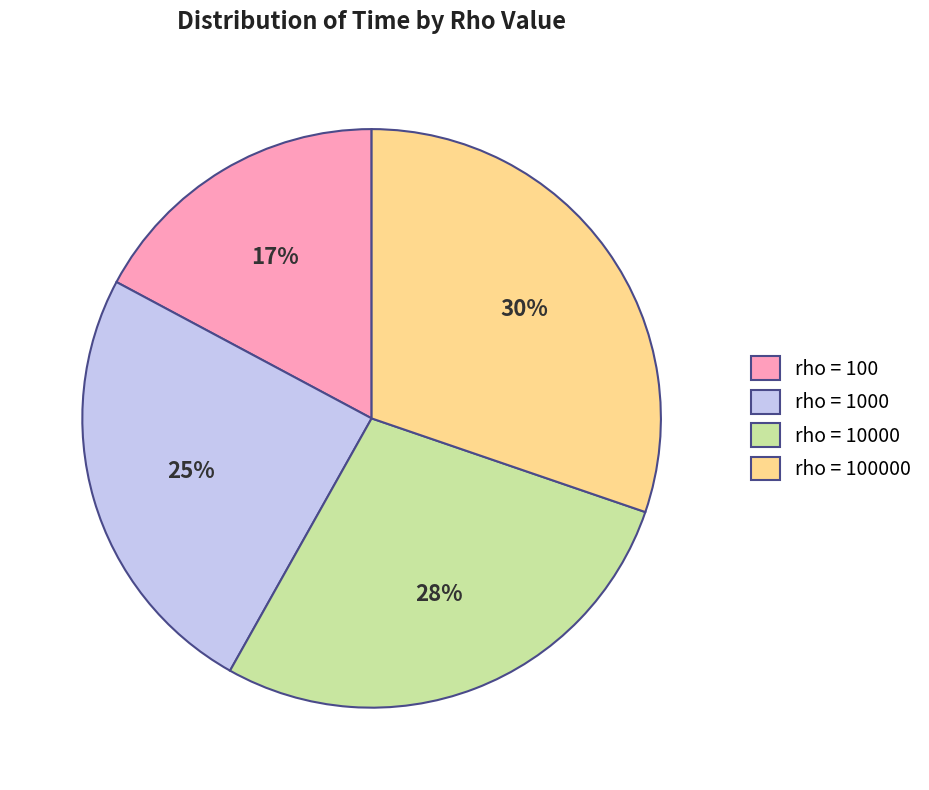

Is the sum of rho = 100 and rho = 1000 greater than half?

No